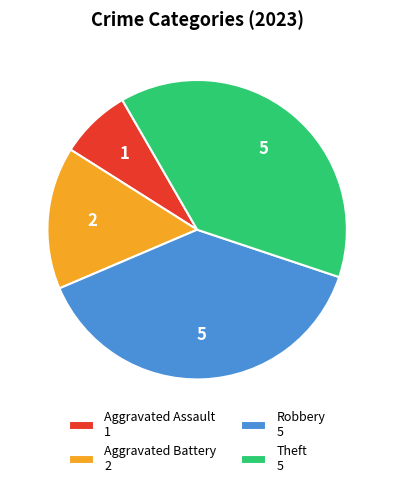

How many segments does this pie chart have?

4